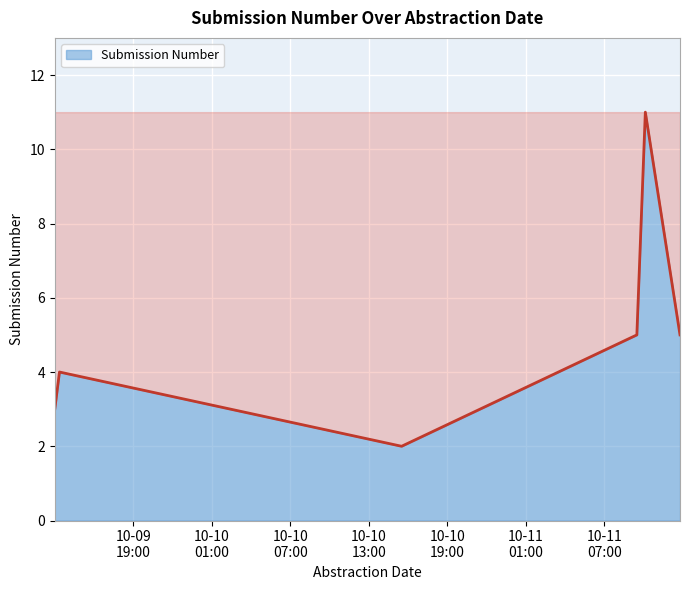

How many lines are shown in the chart?

1